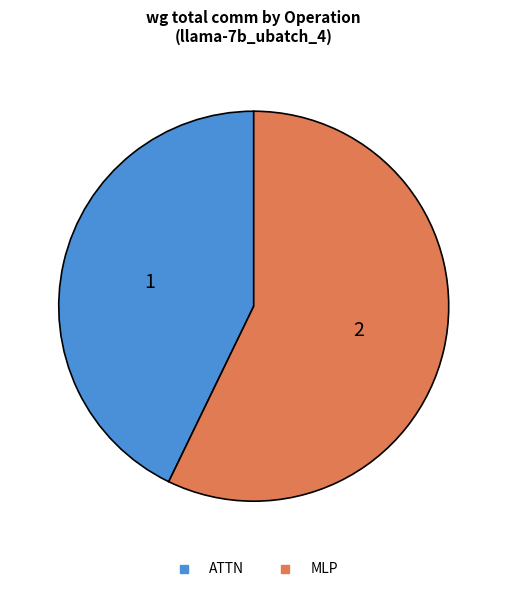

Is there any slice that represents more than half of the pie?

Yes